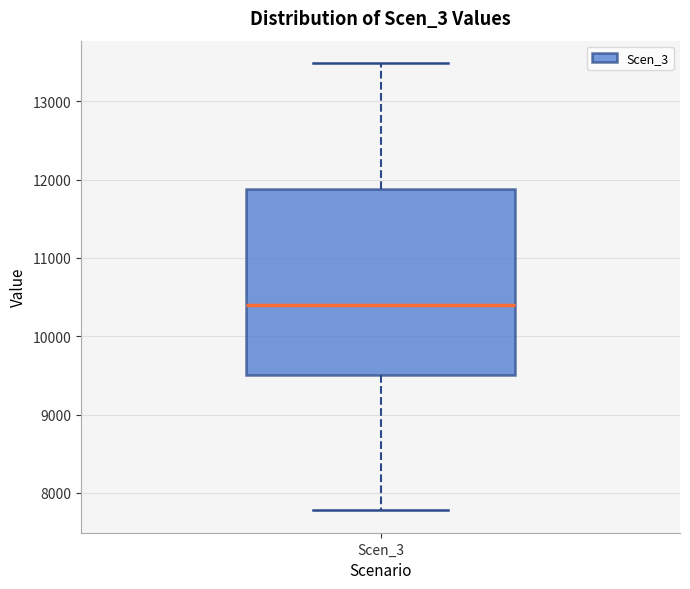

Read this box plot against the y-axis: the position of the median line, the range covered by the box, and the ends of both whiskers. The values are not printed on the chart, so give them approximately, as read against the axis.

median 10400, box 9500 to 11900, whiskers 7800 to 13500